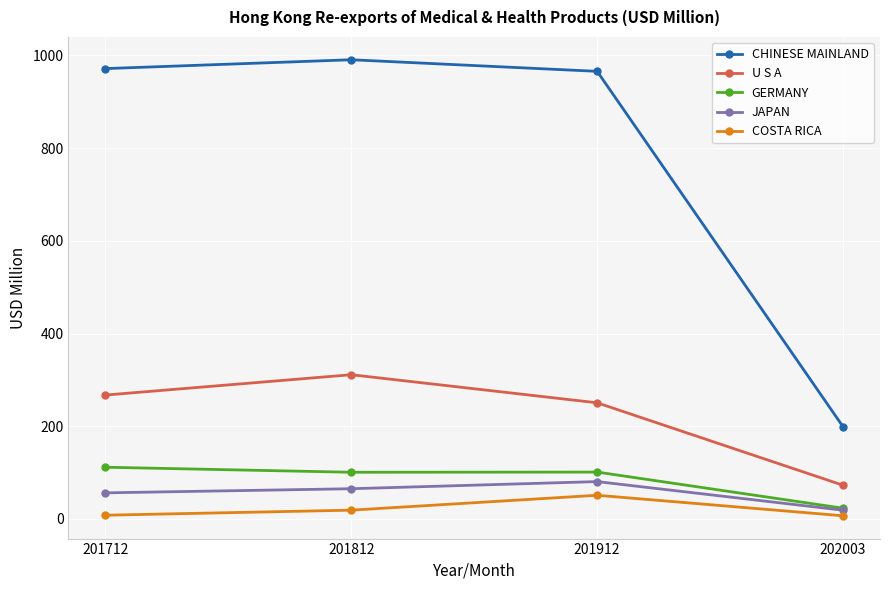

List the series in order of their peak value, highest first.

CHINESE MAINLAND, U S A, GERMANY, JAPAN, COSTA RICA